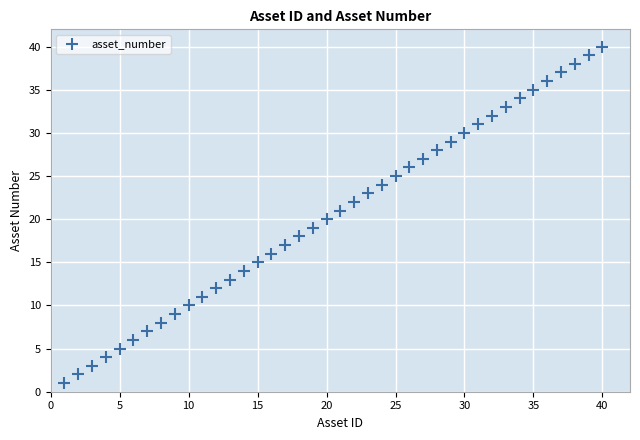

What is the range of X values (max minus min)?

39